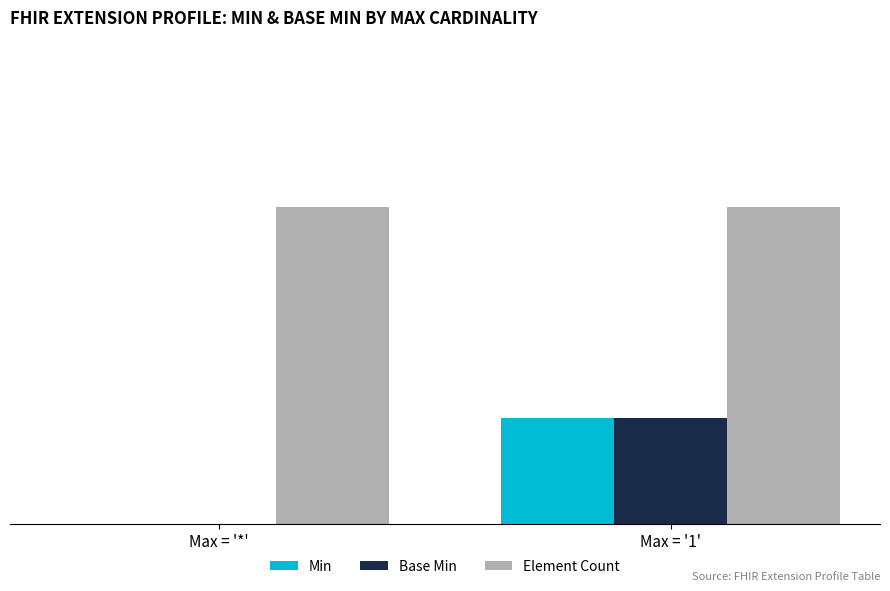

Which series has the largest total across all categories?

Element Count